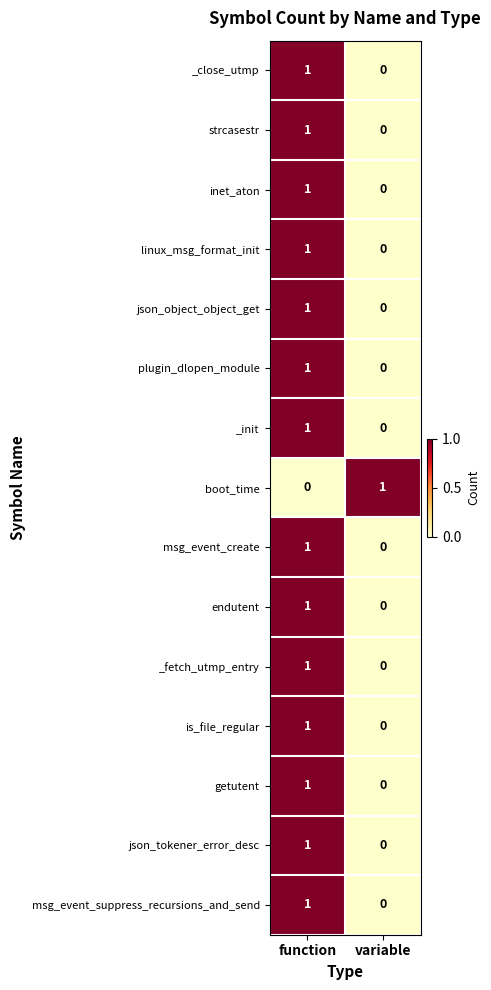

Reading right to left, what are all the values shown in this chart?

_close_utmp: 0	1
strcasestr: 0	1
inet_aton: 0	1
linux_msg_format_init: 0	1
json_object_object_get: 0	1
plugin_dlopen_module: 0	1
_init: 0	1
boot_time: 1	0
msg_event_create: 0	1
endutent: 0	1
_fetch_utmp_entry: 0	1
is_file_regular: 0	1
getutent: 0	1
json_tokener_error_desc: 0	1
msg_event_suppress_recursions_and_send: 0	1